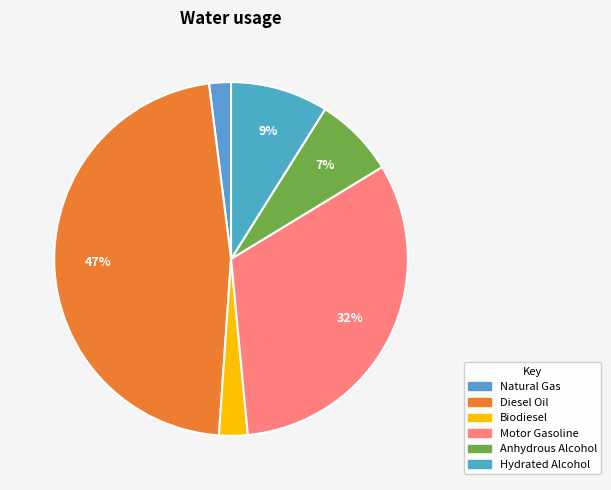

What percentage is NOT represented by Hydrated Alcohol?

91.1%